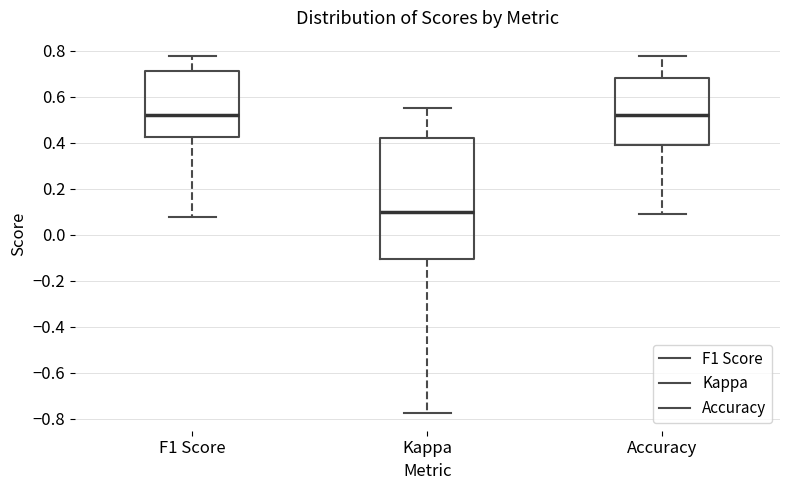

Comparing the boxes themselves (not the whiskers), which one is the tallest?

Kappa